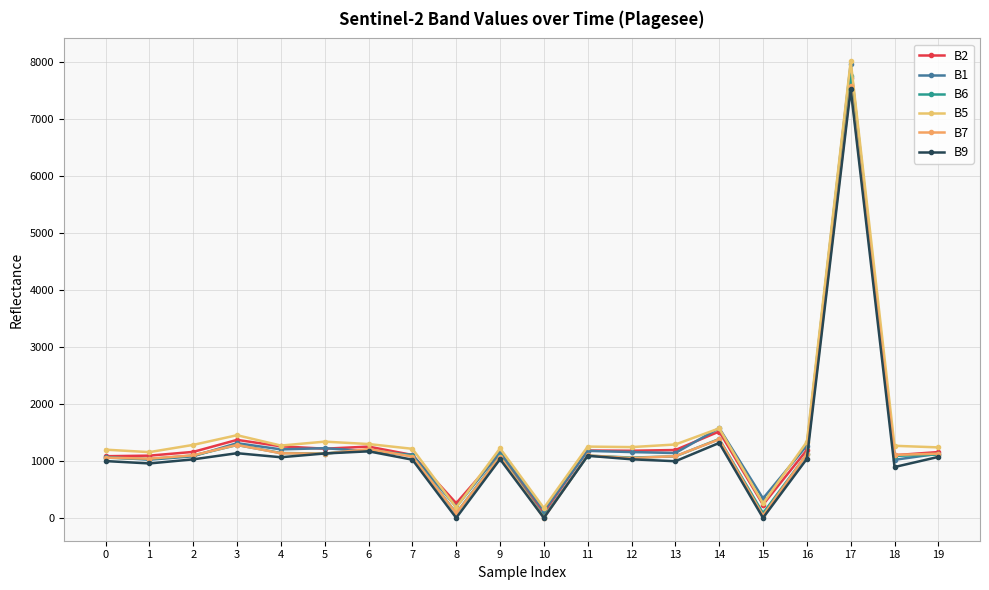

Which label corresponds to the smallest value in the chart?

8